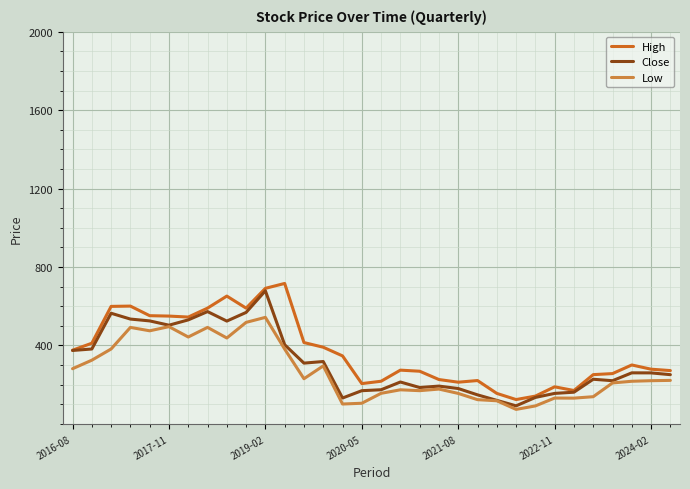

What is the highest value of the Close series?

678.9